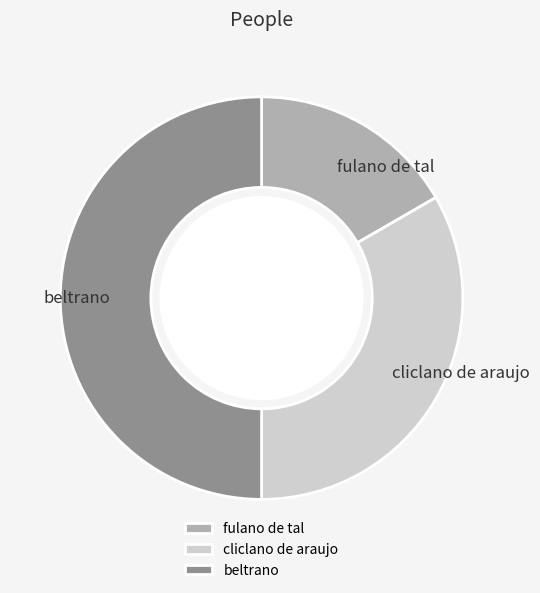

Does cliclano de araujo represent more than half of the total?

No